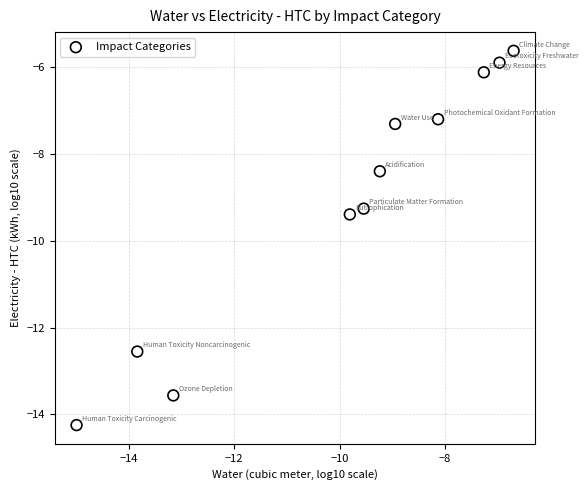

What Y value in the scatter plot is closest to -9?

-9.3